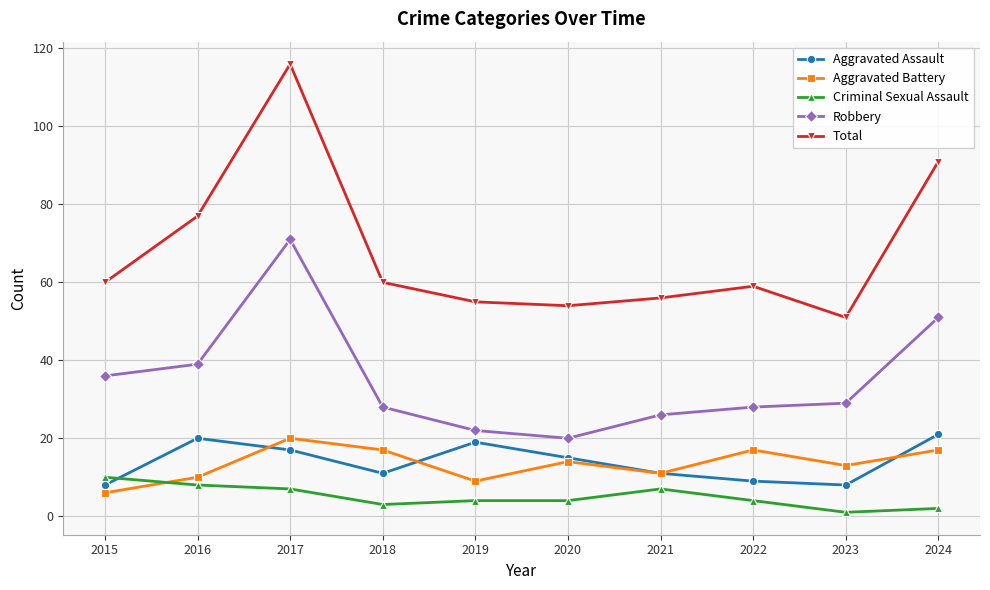

How many lines are shown in the chart?

5